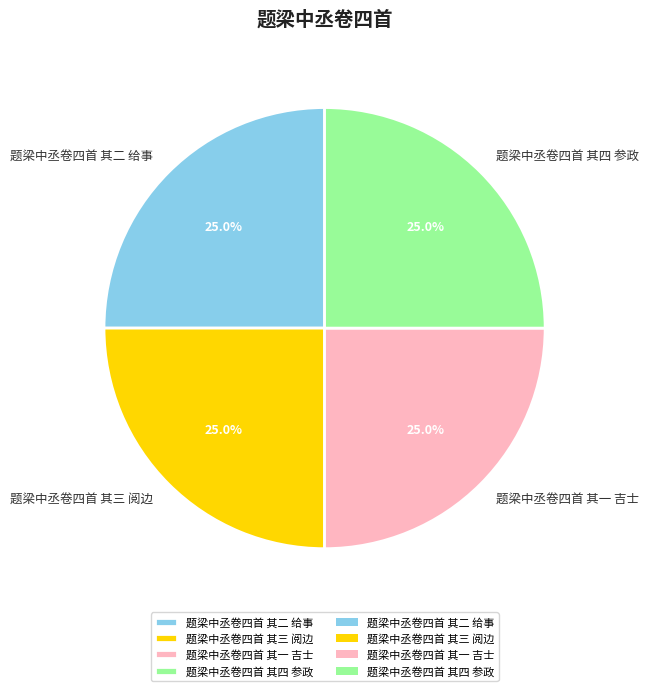

What is the ratio of the value at 题梁中丞卷四首 其三 阅边 to the value at 题梁中丞卷四首 其四 参政?

1.0